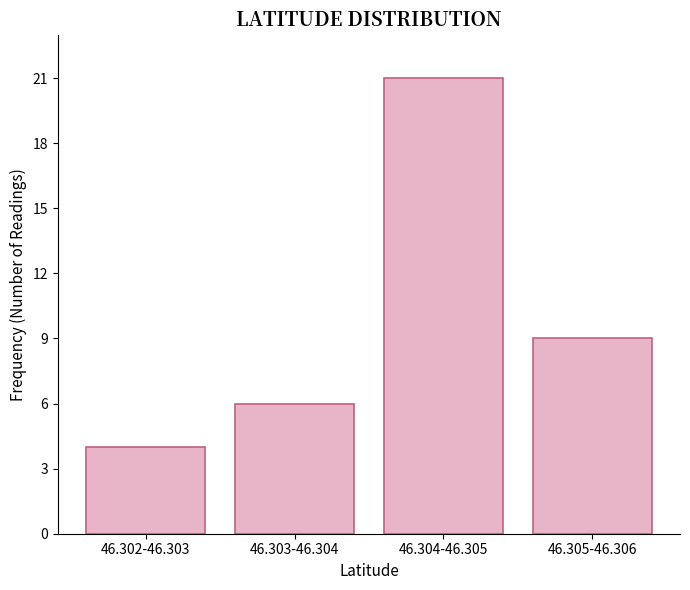

Reading left to right, transcribe all the data shown in this chart.

4	6	21	9